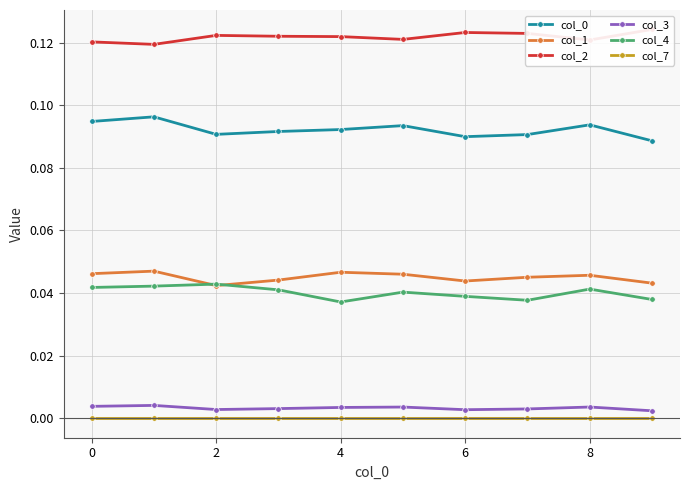

What is the total value across all series at 2?

0.3